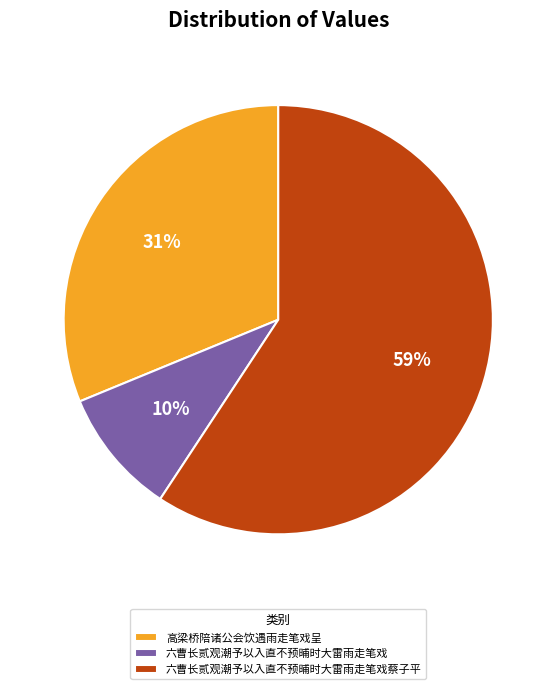

What is the smallest slice in the pie chart?

六曹长贰观潮予以入直不预晡时大雷雨走笔戏